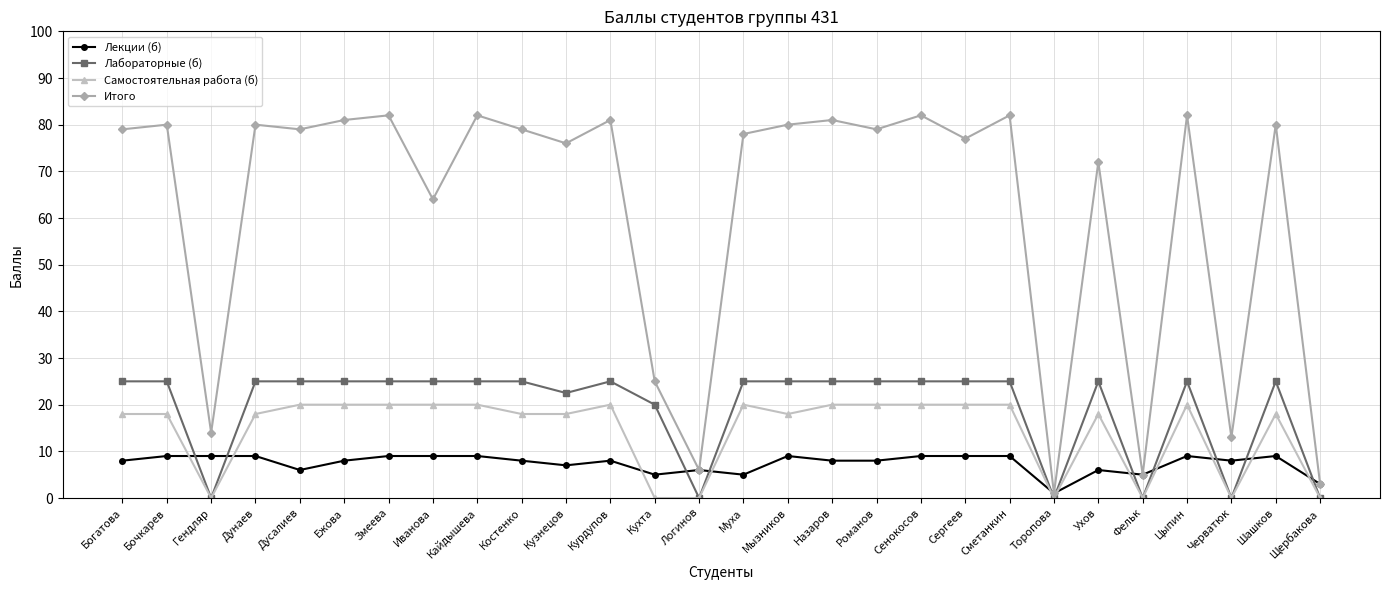

True or false: Итого and Самостоятельная работа (б) cross at least once.

False